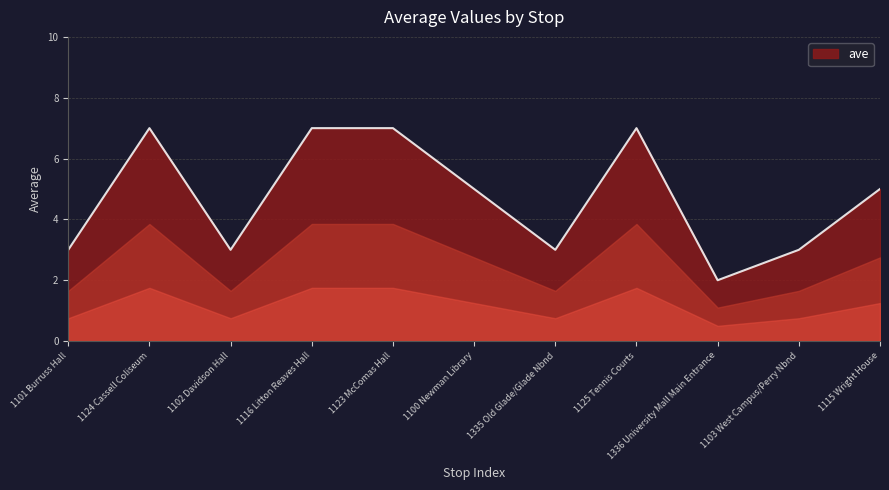

What is the change in value from 1102 Davidson Hall to 1116 Litton Reaves Hall?

+4